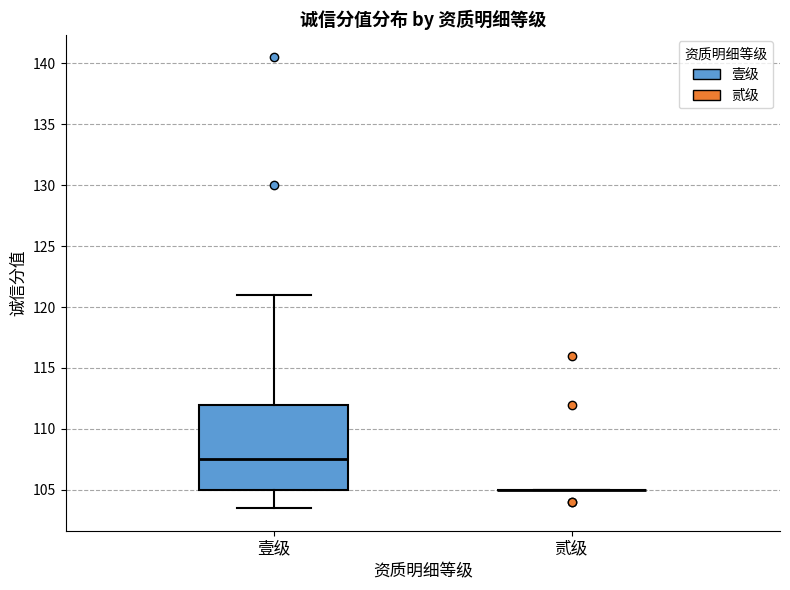

Reading left to right, read every box against the y-axis: the position of its median line, the range the box covers, and the ends of its whiskers. The values are not printed on the chart, so give them approximately, as read against the axis.

壹级: median 107.5, box 105.0 to 112.0, whiskers 103.5 to 121.0
贰级: box collapsed to a line at 105.0, whiskers 105.0 to 105.0